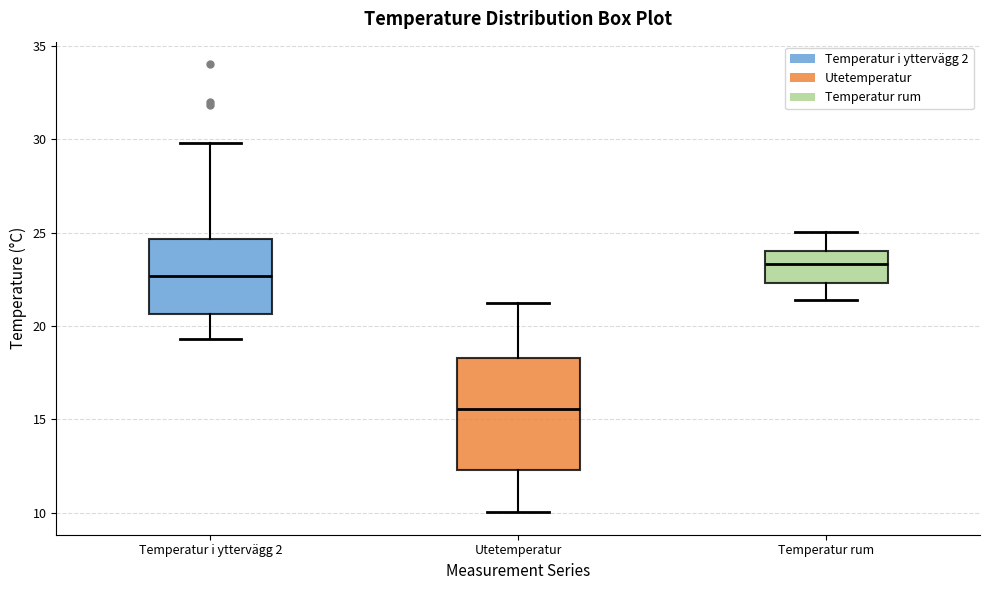

Reading left to right, transcribe this box plot: for each box, give where its median line is, the range the box spans, and where its two whiskers end, as read against the y-axis. The values are not printed on the chart, so give them approximately, as read against the axis.

Temperatur i yttervägg 2: median 22.5, box 20.5 to 24.5, whiskers 19.5 to 30.0
Utetemperatur: median 15.5, box 12.5 to 18.5, whiskers 10.0 to 21.0
Temperatur rum: median 23.5, box 22.5 to 24.0, whiskers 21.5 to 25.0